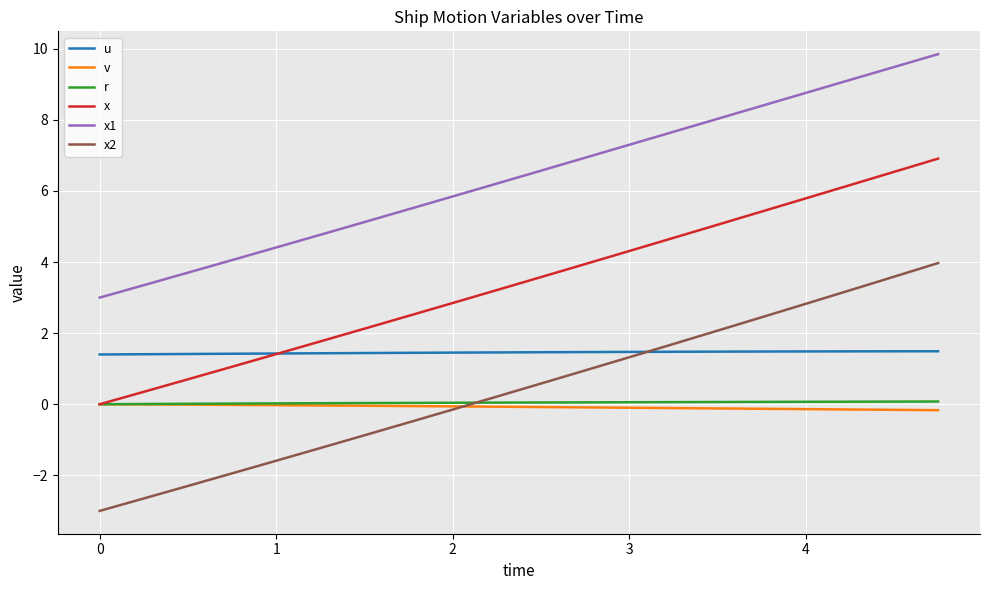

Which series has the largest total across all categories?

x1